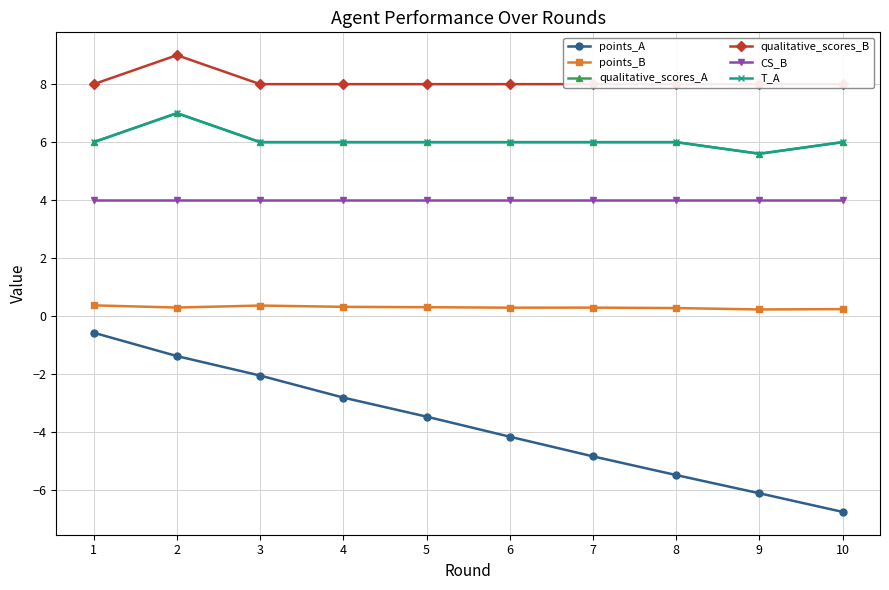

What is the value of the qualitative_scores_A point at the 7th from the left?

6.0